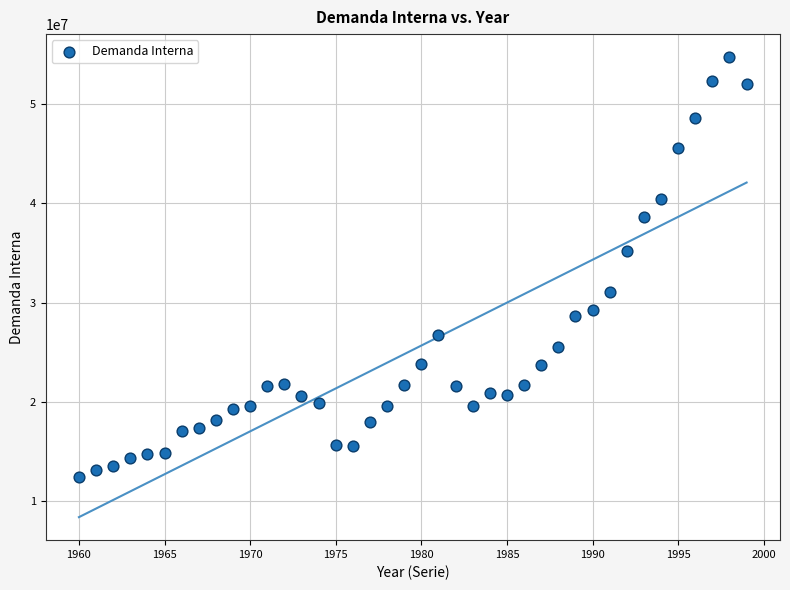

What is the range of Y values (max minus min)?

42245112